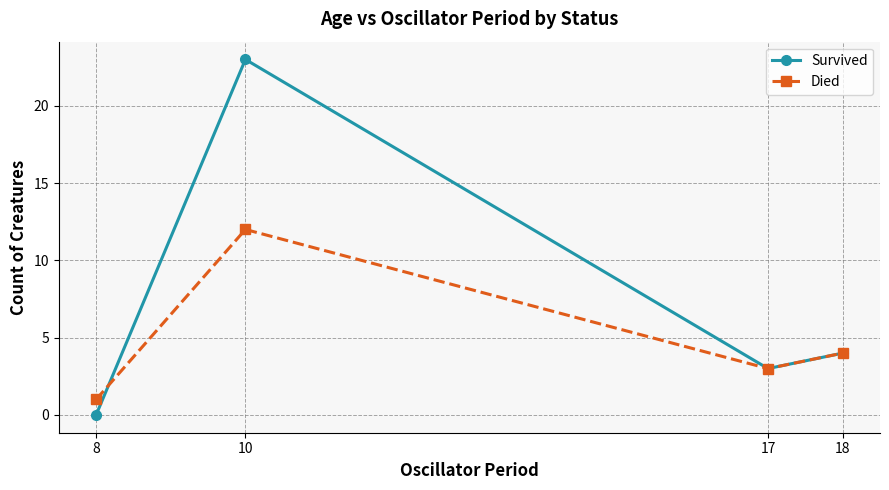

True or false: Survived has a value of 7 at 8.

False